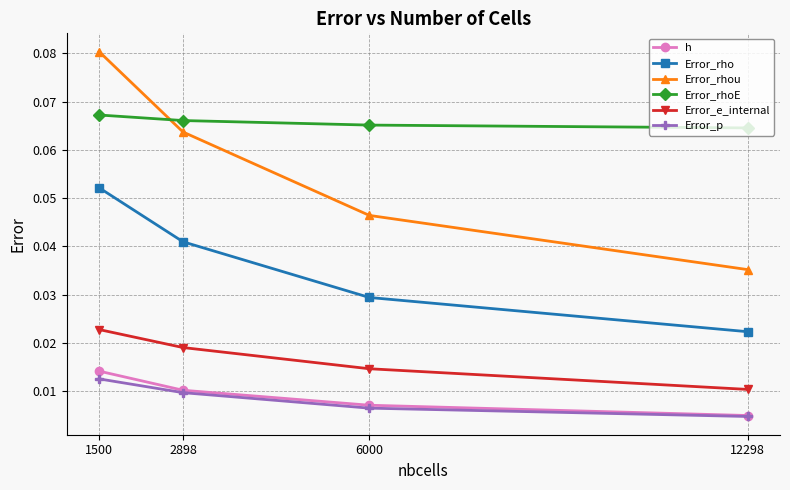

At how many categories does at least one series exceed 0?

4